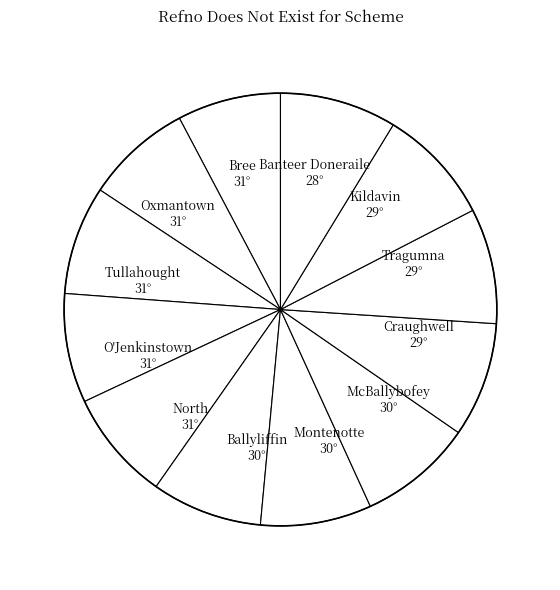

Is North the majority of the pie?

No